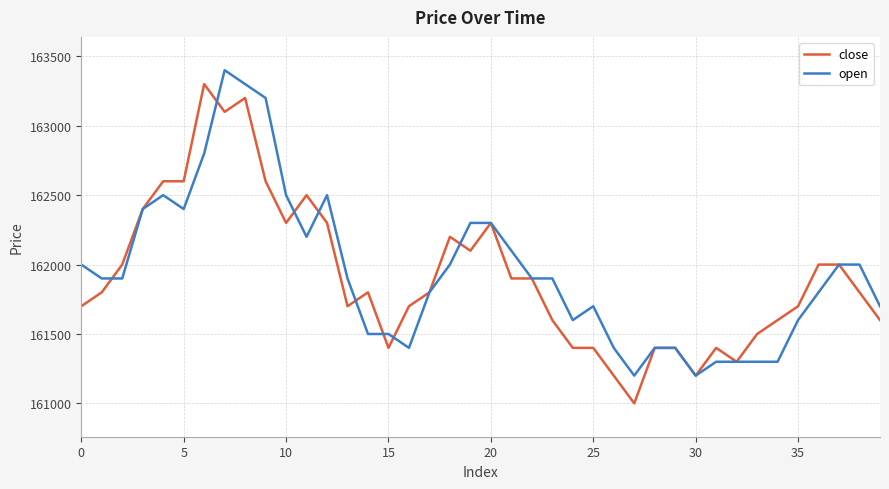

What is the minimum value for open?

161200